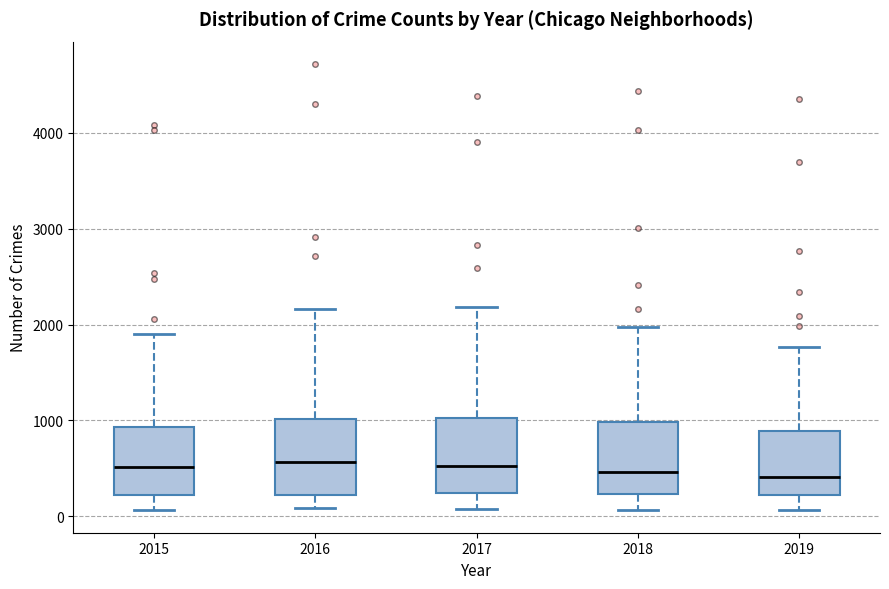

Where does the median line of the box at x = 2017 sit on the y-axis? The values are not printed on the chart, so give them approximately, as read against the axis.

500